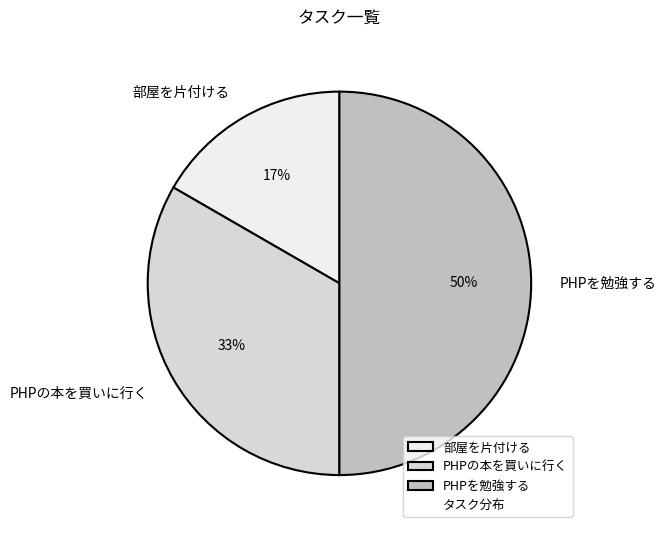

To the nearest percent, what percentage of the pie is 部屋を片付ける?

17%